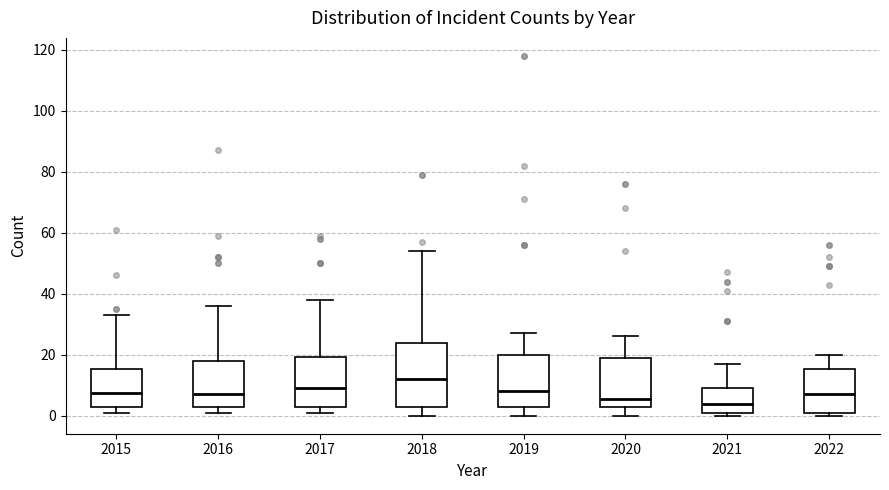

Which box has the highest median line?

2018